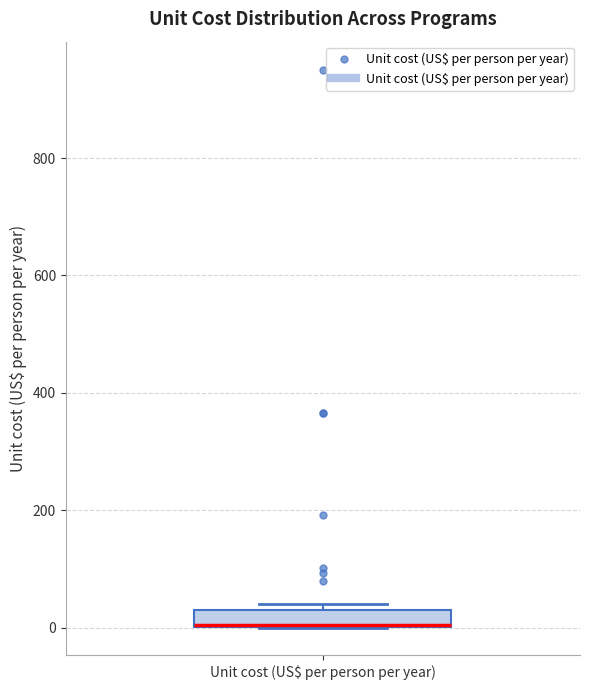

Where is the lower edge of the box for Unit cost (US$ per person per year) on the y-axis? The values are not printed on the chart, so give them approximately, as read against the axis.

0